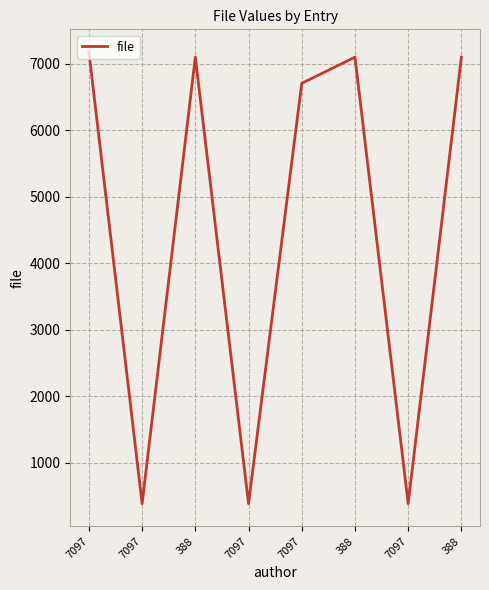

What is the difference between the maximum and second lowest values?

6788